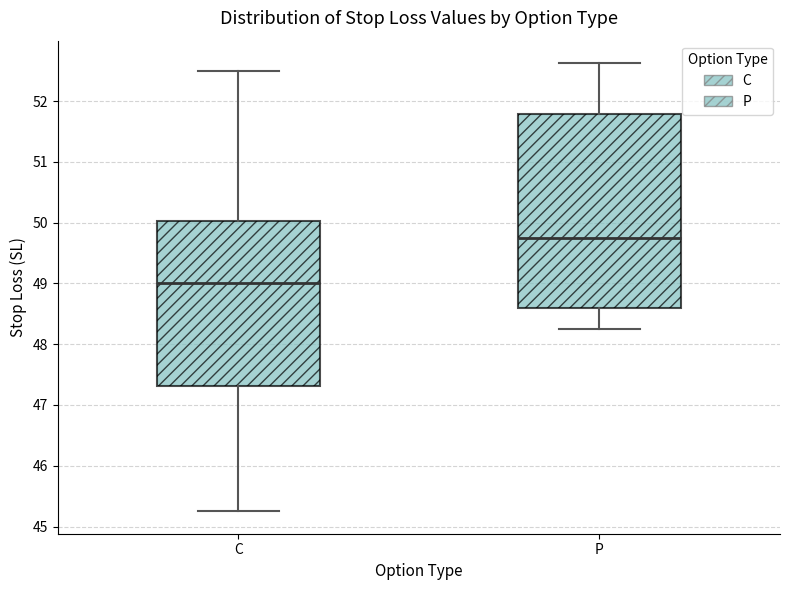

Where is the lower edge of the box for P on the y-axis? The values are not printed on the chart, so give them approximately, as read against the axis.

48.6